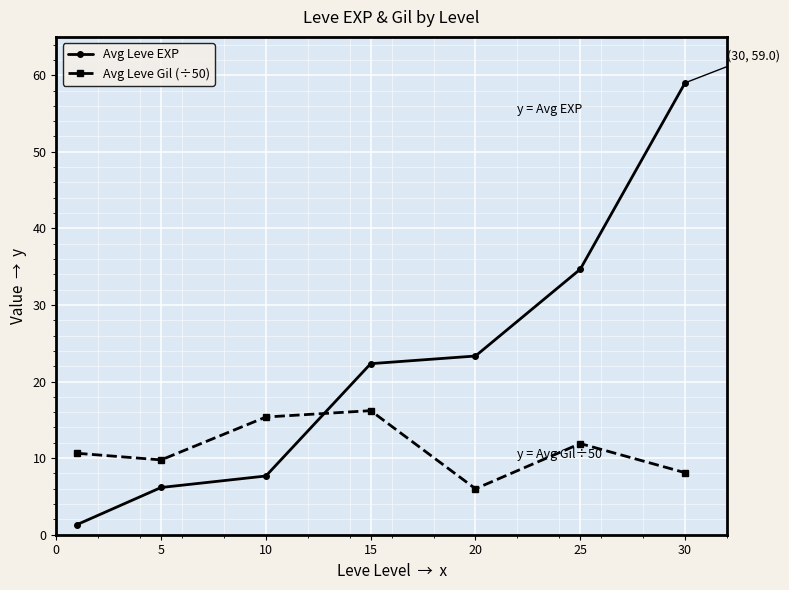

How many values in the Avg Leve EXP series are below 22?

3